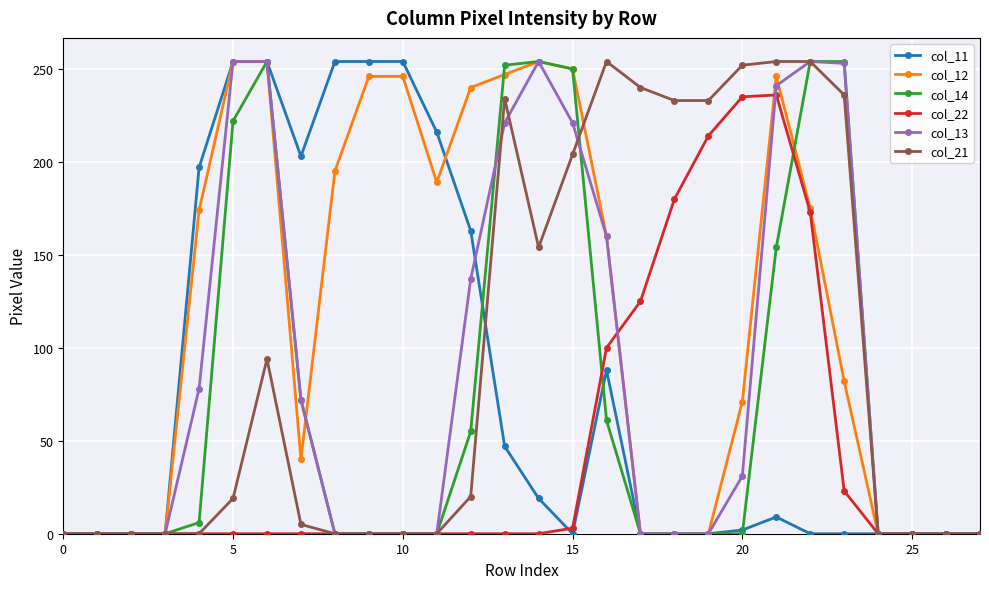

At how many categories does at least one series exceed 199?

19